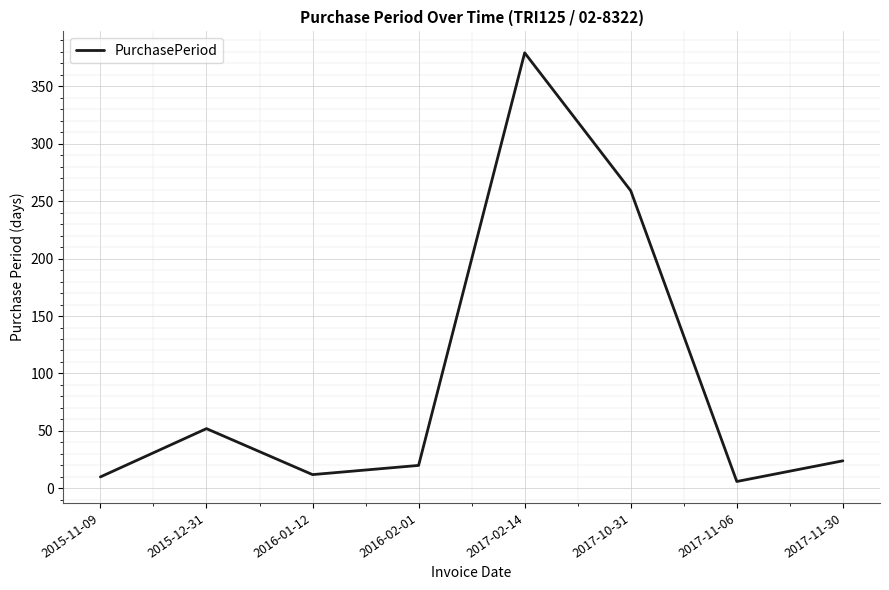

How many interior local peaks (higher than both neighbors) does the data have?

2